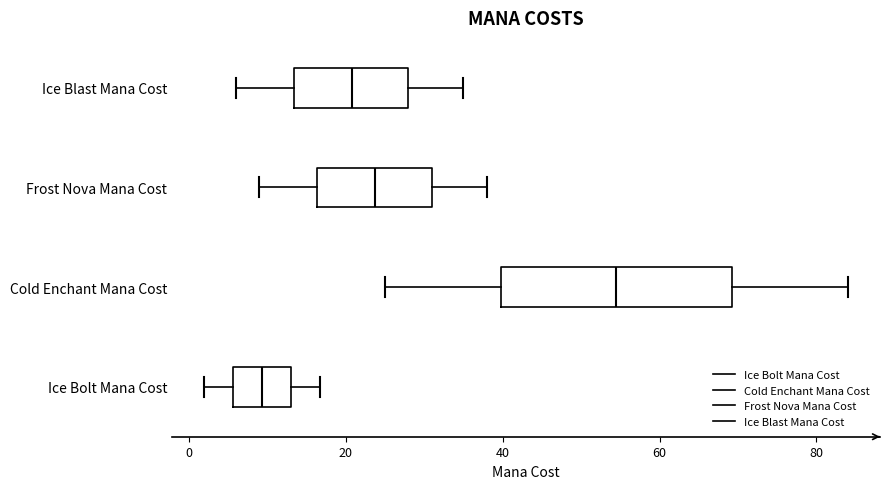

Reading bottom to top, read every box against the x-axis: the position of its median line, the range the box covers, and the ends of its whiskers. The values are not printed on the chart, so give them approximately, as read against the axis.

Ice Bolt Mana Cost: median 10, box 6 to 14, whiskers 2 to 16
Cold Enchant Mana Cost: median 54, box 40 to 70, whiskers 26 to 84
Frost Nova Mana Cost: median 24, box 16 to 32, whiskers 10 to 38
Ice Blast Mana Cost: median 20, box 14 to 28, whiskers 6 to 36